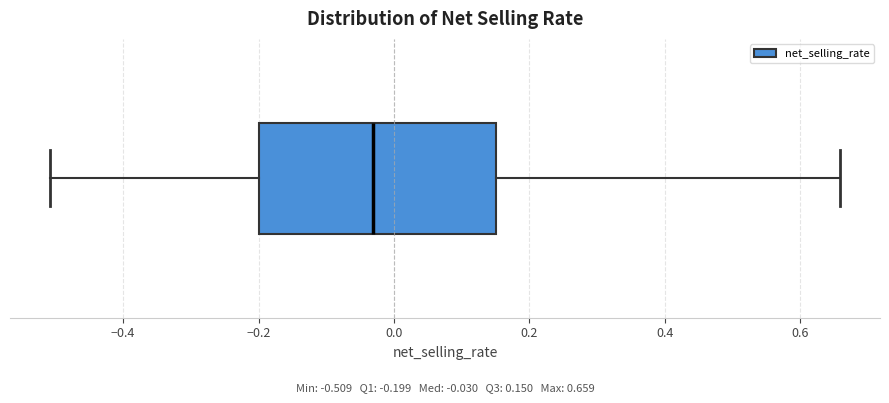

Read this box plot against the x-axis: the position of the median line, the range covered by the box, and the ends of both whiskers. The values are not printed on the chart, so give them approximately, as read against the axis.

median -0.04, box -0.20 to 0.14, whiskers -0.50 to 0.66